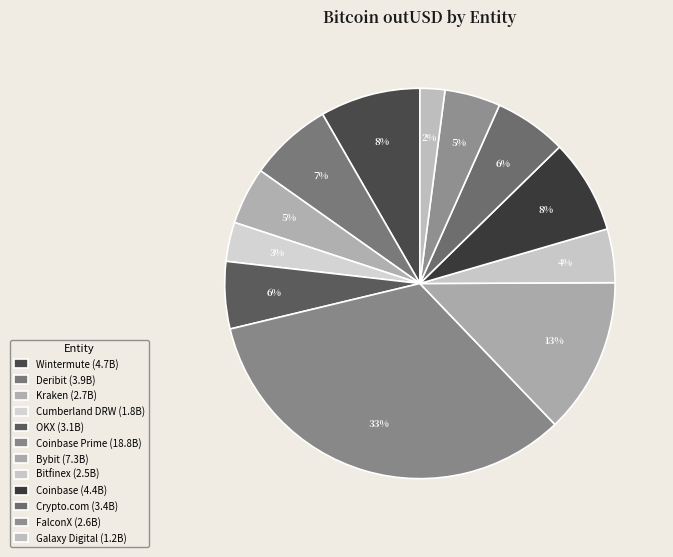

Count the number of slices in the pie.

12